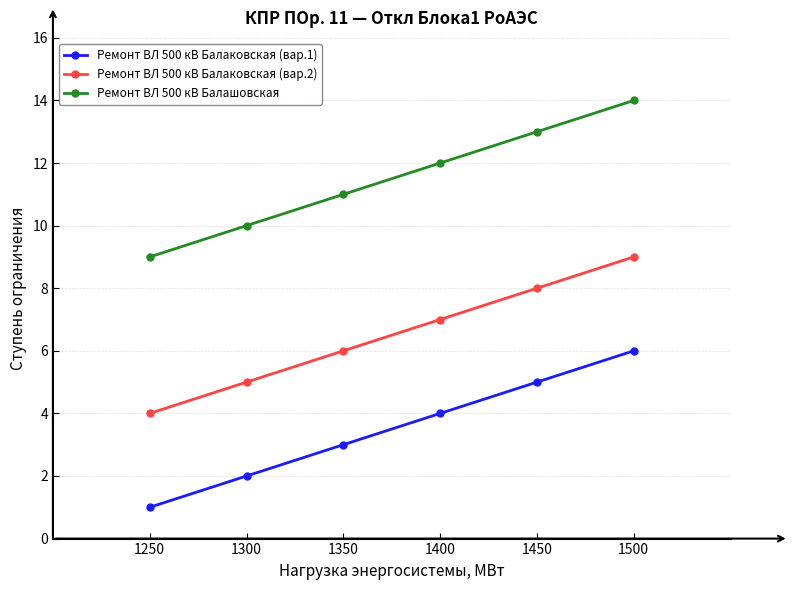

What is the average value of the Ремонт ВЛ 500 кВ Балаковская (вар.1) series?

4